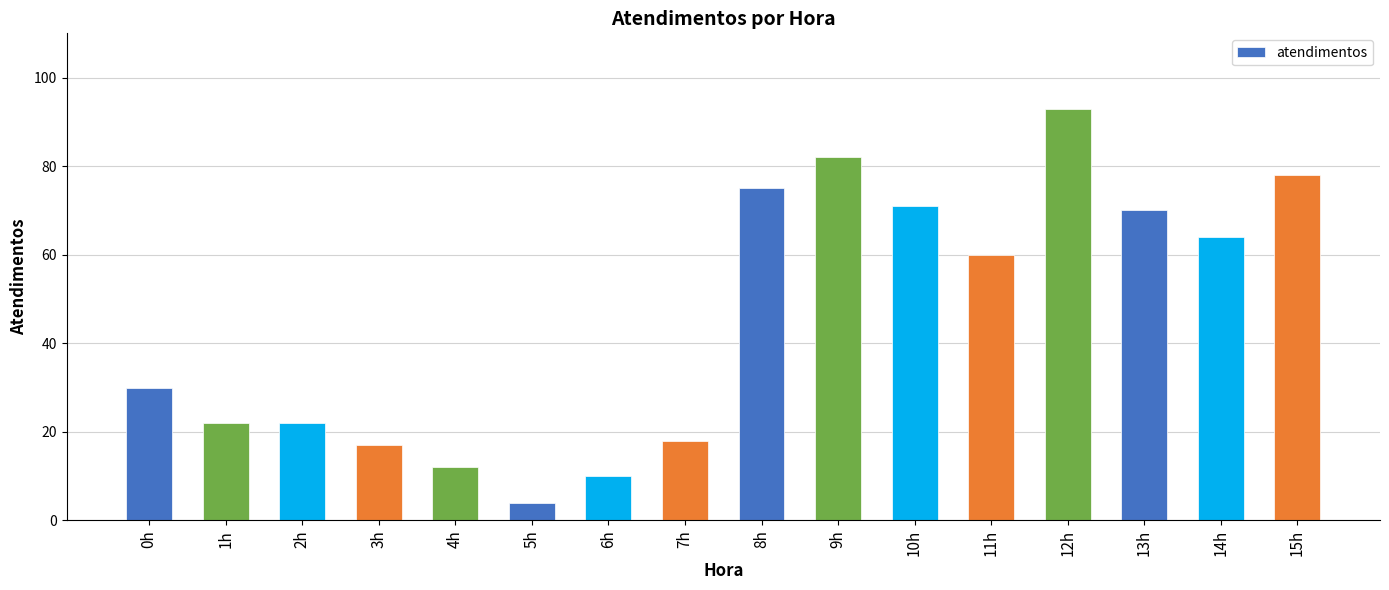

Which has a higher value, 8h or 5h?

8h